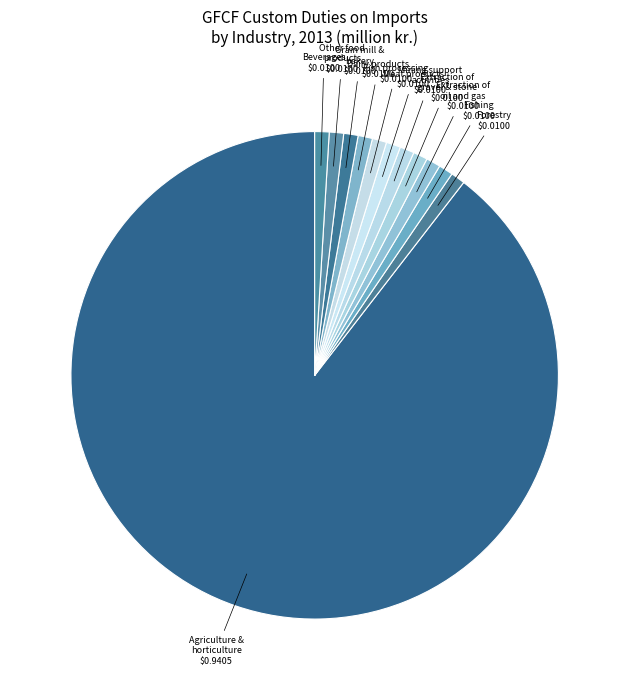

What is the largest slice in the pie chart?

Agriculture & horticulture